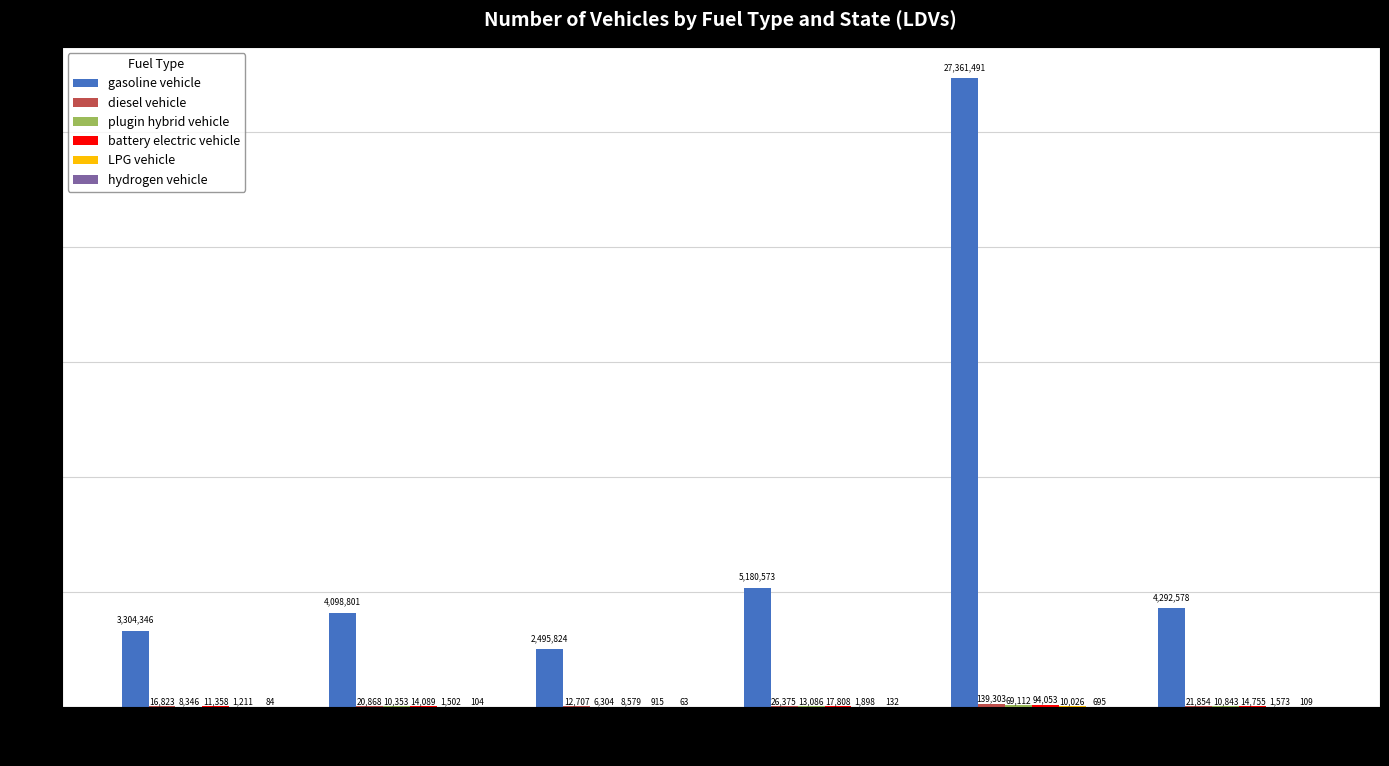

How many distinct data groups are displayed?

6